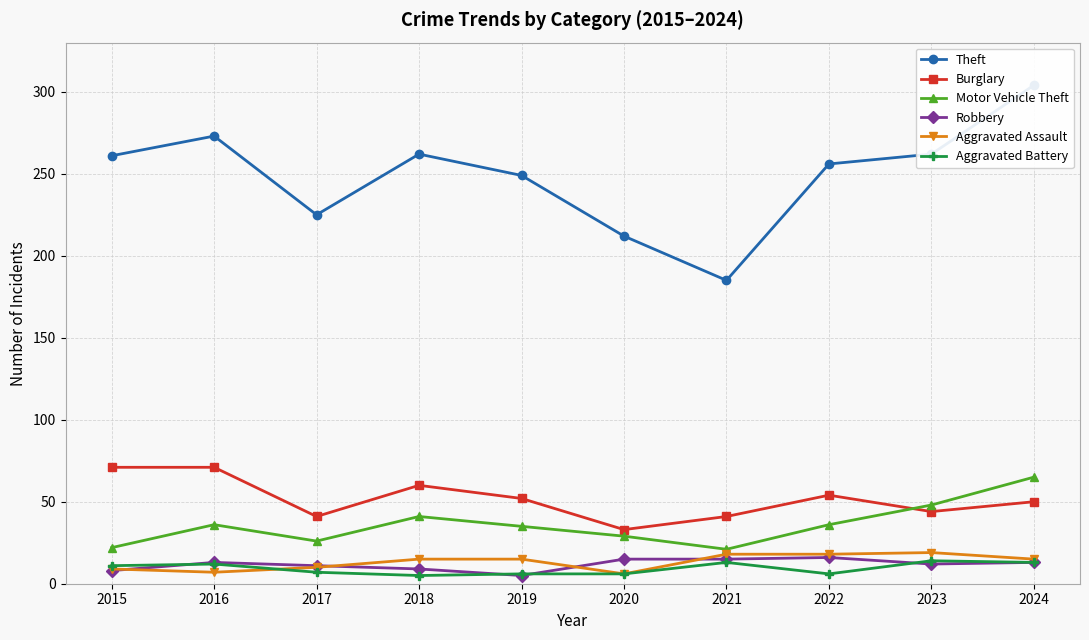

List the series in order of their peak value, highest first.

Theft, Burglary, Motor Vehicle Theft, Aggravated Assault, Robbery, Aggravated Battery